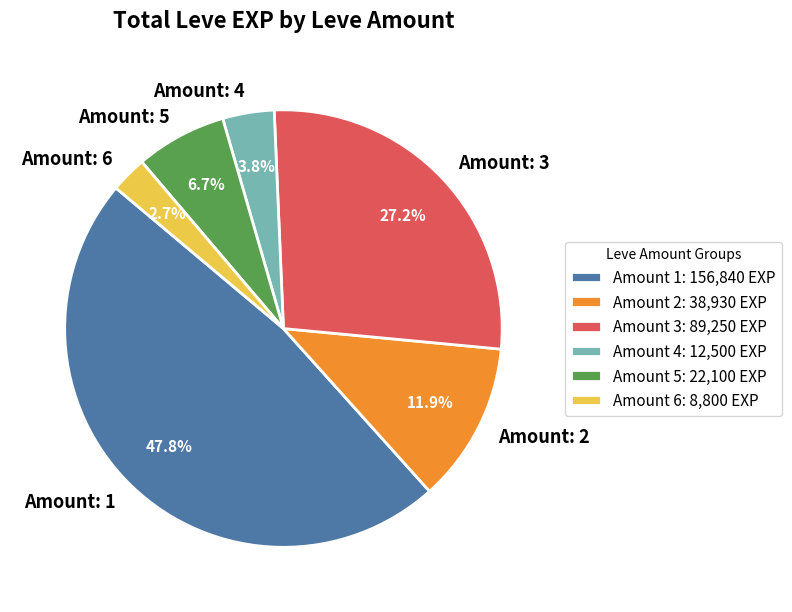

What is the ratio of the value at Amount: 1 to the value at Amount: 5?

7.1